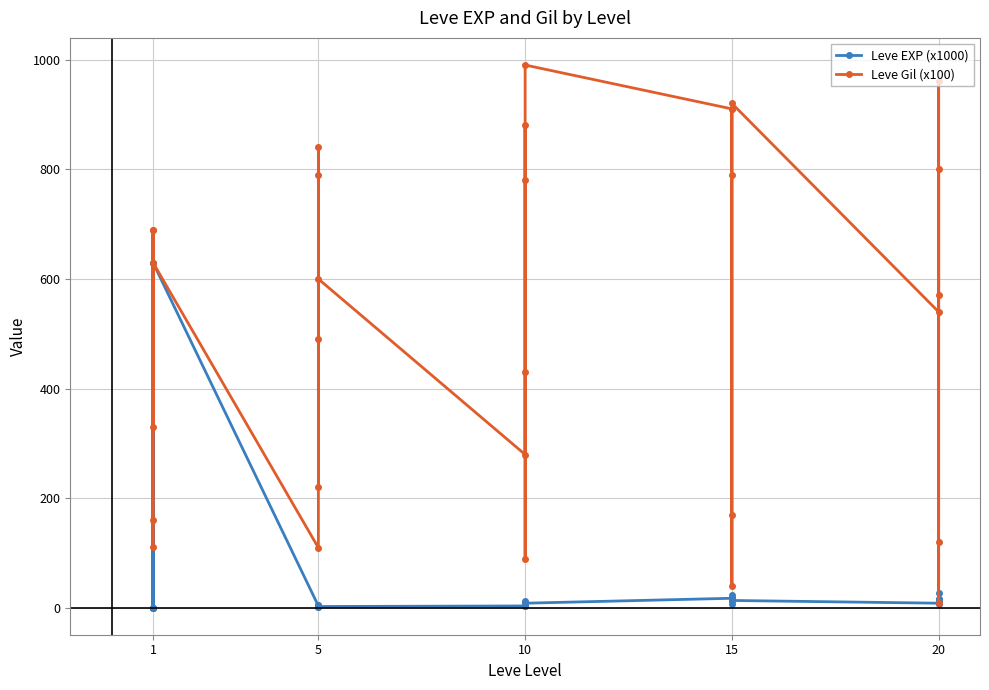

How many distinct data groups are displayed?

2